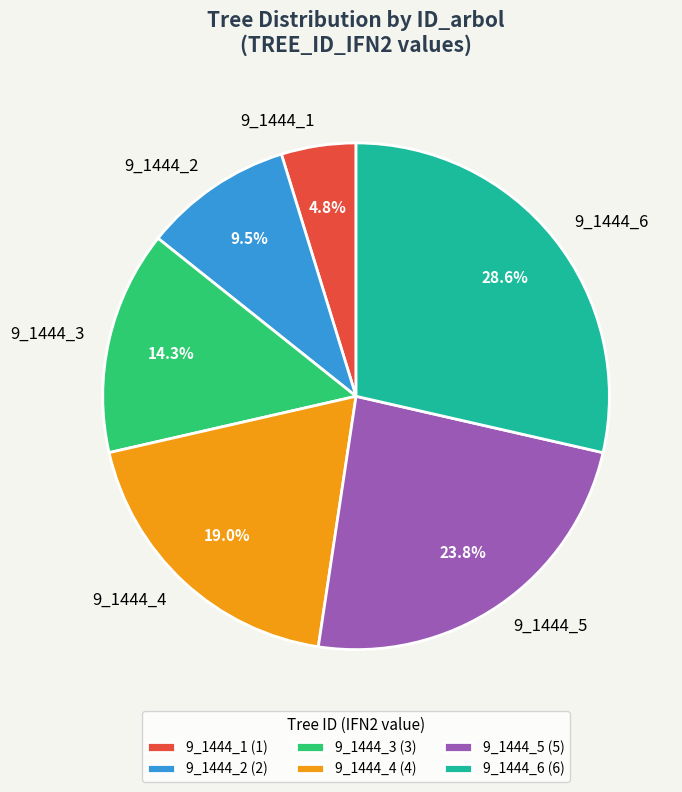

To the nearest percent, what is the average slice percentage?

17%